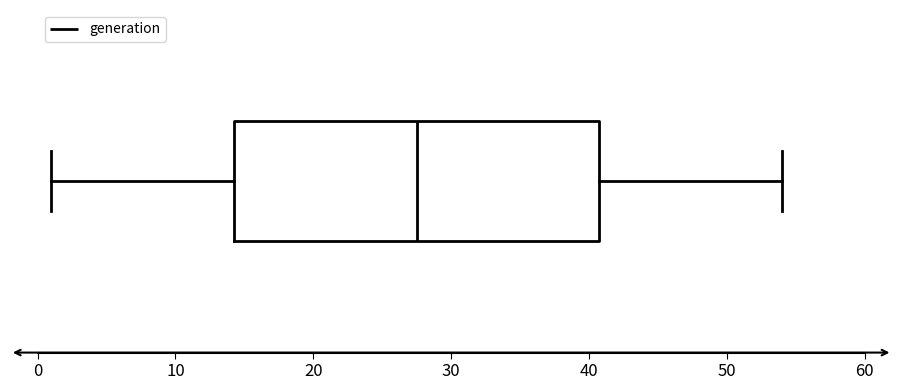

Read this box plot against the x-axis: the position of the median line, the range covered by the box, and the ends of both whiskers. The values are not printed on the chart, so give them approximately, as read against the axis.

median 28, box 14 to 41, whiskers 1 to 54